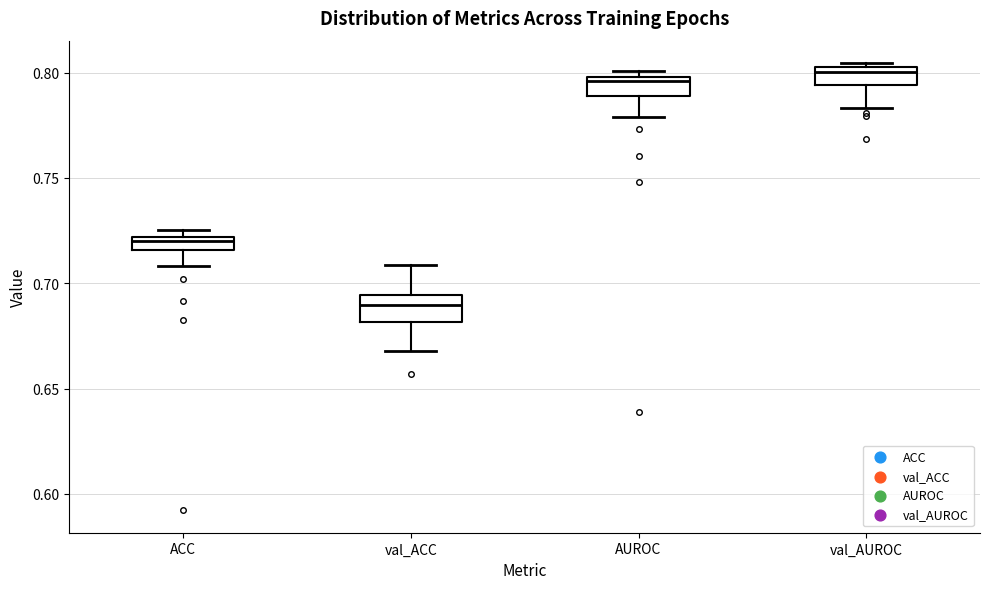

Where does the lower whisker of the box for val_AUROC end on the y-axis? The values are not printed on the chart, so give them approximately, as read against the axis.

0.785